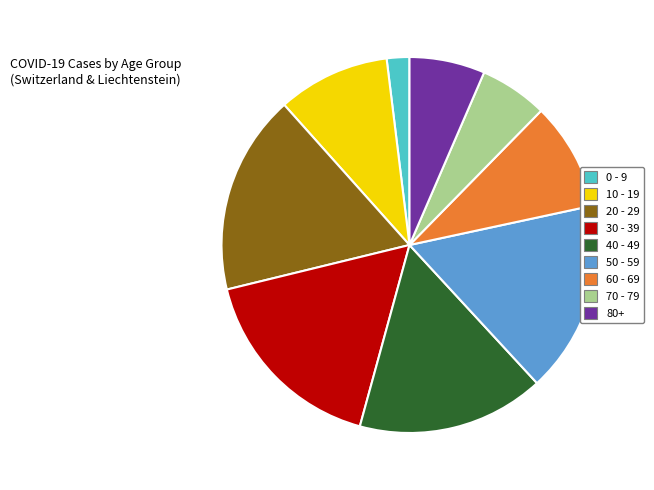

Is there a majority slice in this chart?

No